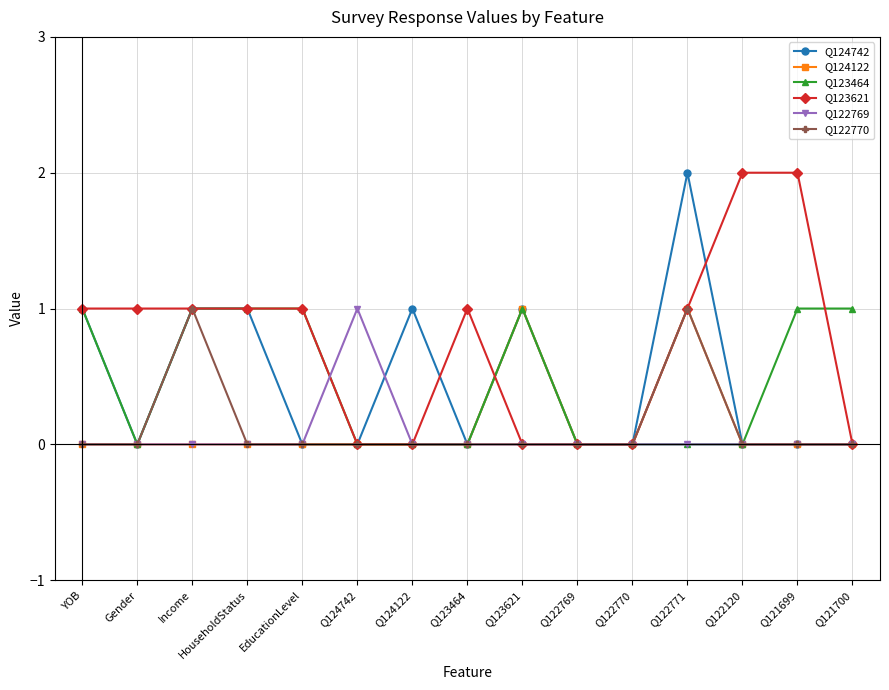

What is the label of the 12th point from the left?

Q122771